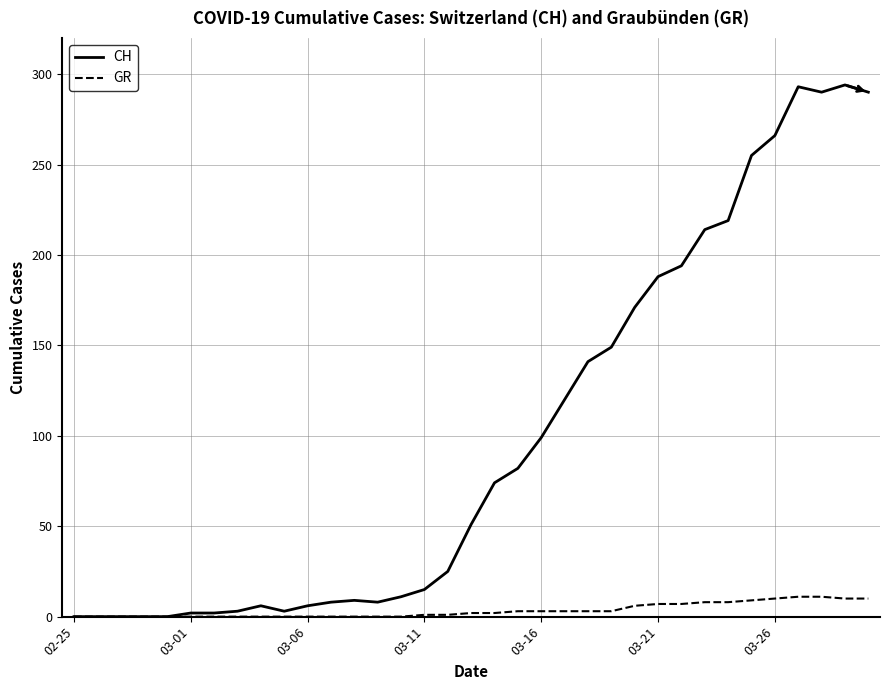

List the series in order of their overall mean, highest first.

CH, GR